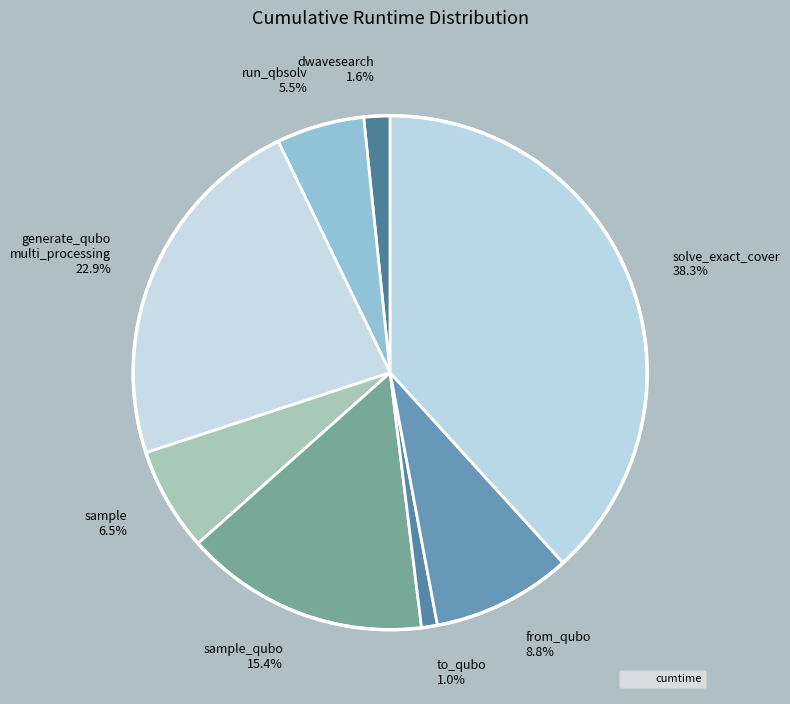

What is the smallest slice in the pie chart?

to_qubo 1.0%